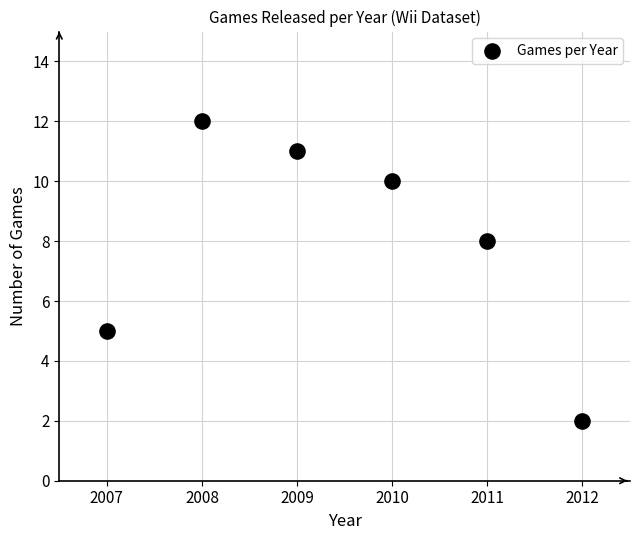

What is the range of Y values (max minus min)?

10